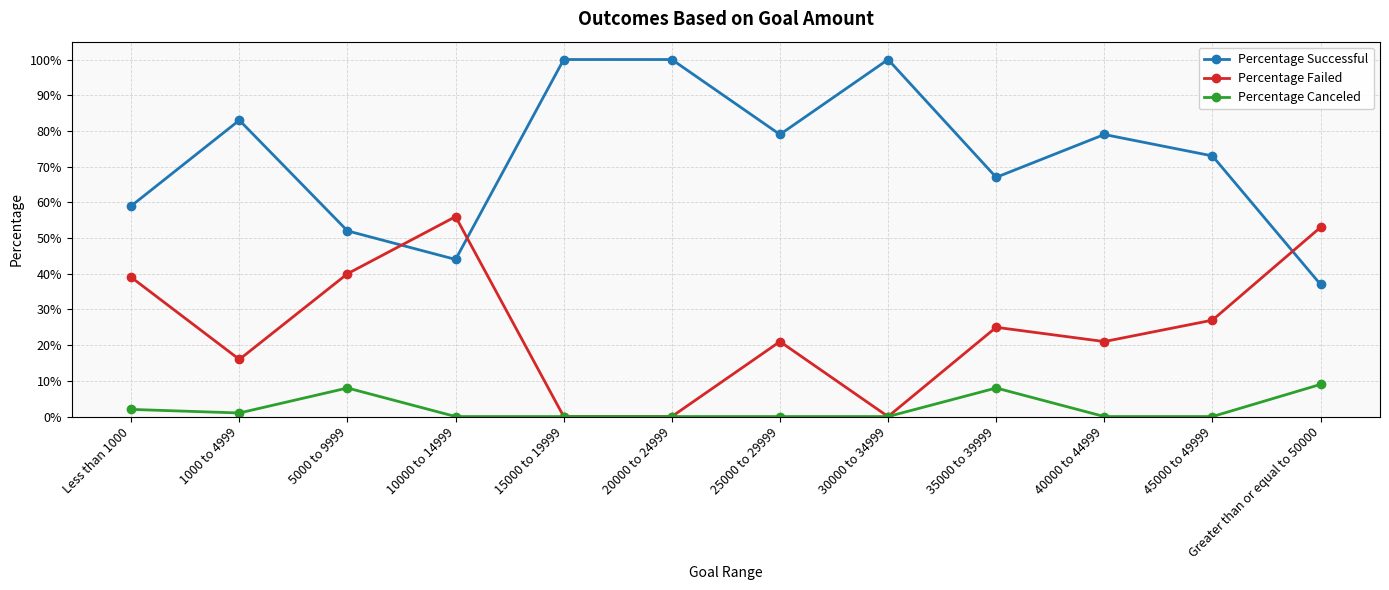

Rank the categories by Percentage Canceled value from lowest to highest.

10000 to 14999, 15000 to 19999, 20000 to 24999, 25000 to 29999, 30000 to 34999, 40000 to 44999, 45000 to 49999, 1000 to 4999, Less than 1000, 5000 to 9999, 35000 to 39999, Greater than or equal to 50000